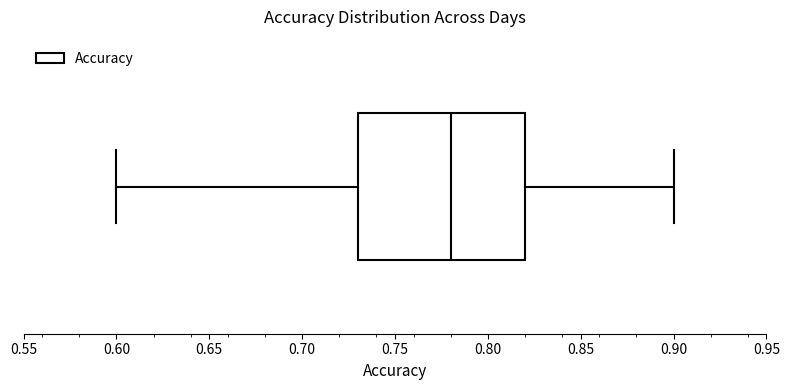

Transcribe this box plot: give where the median line is, the range the box spans, and where the two whiskers end, as read against the x-axis. The values are not printed on the chart, so give them approximately, as read against the axis.

median 0.78, box 0.73 to 0.82, whiskers 0.60 to 0.90